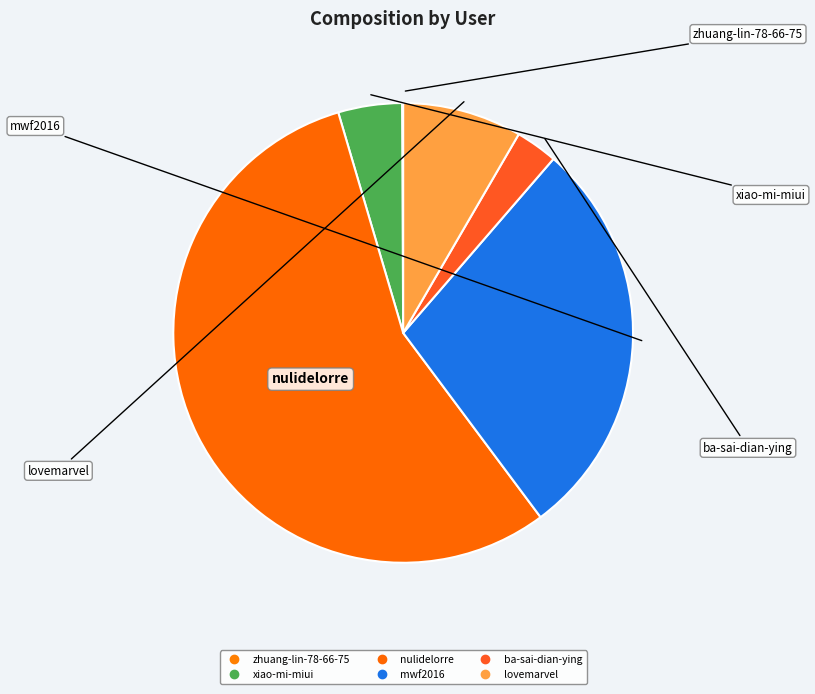

Is it true that ba-sai-dian-ying is 1% of the pie?

False